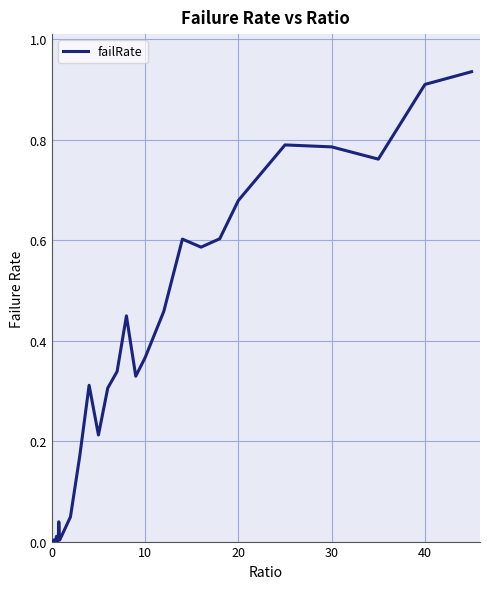

True or false: the data has more than 2 interior local peaks.

True